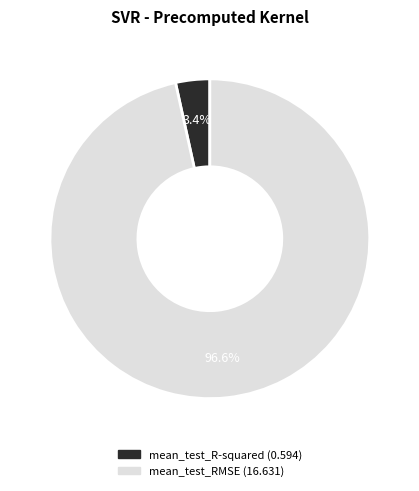

Is it true that mean_test_R-squared is 3% of the pie?

True